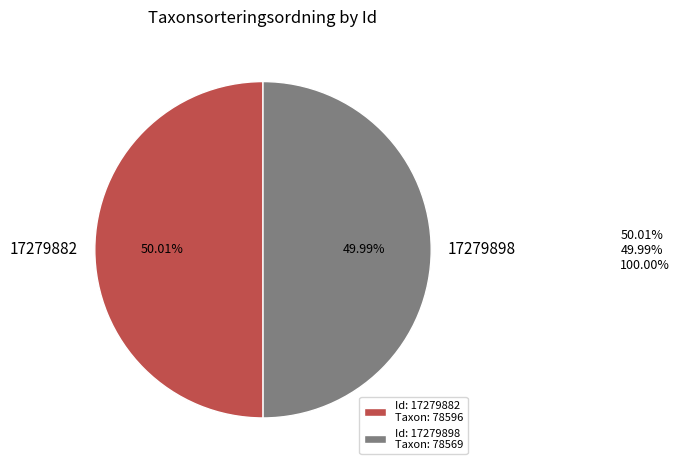

What is the ratio of the value at 17279898 to the value at 17279882?

1.0